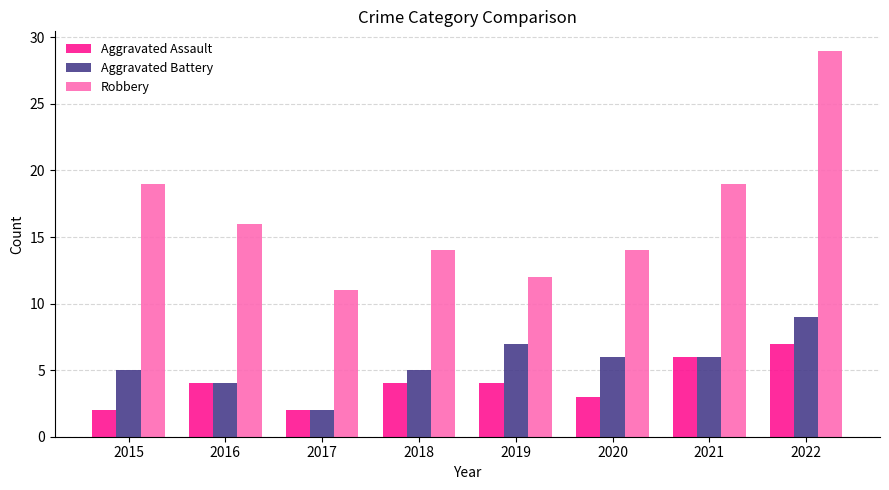

Is the value of Aggravated Assault at 2021 greater than the value of Robbery at 2020?

No